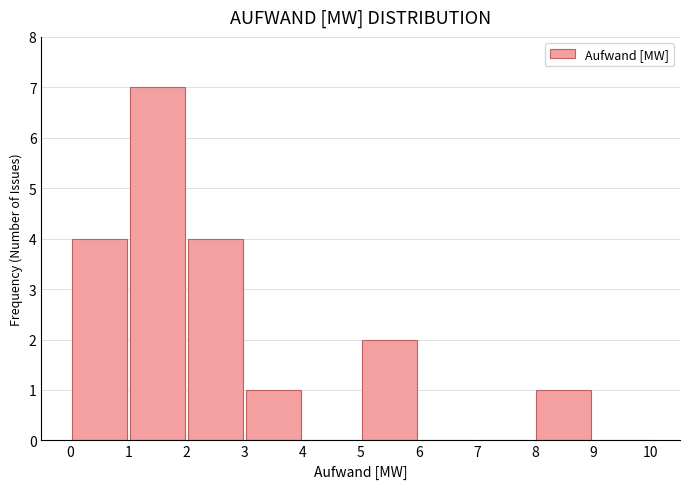

What is the height of the bar covering 0 to 1 on the x-axis? The values are not printed on the chart, so give them approximately, as read against the axis.

4